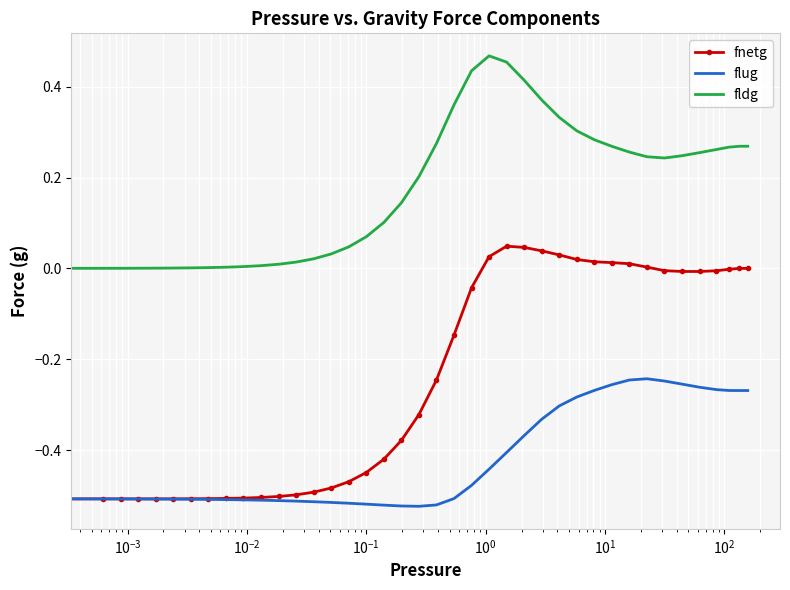

True or false: fldg and flug intersect in this chart.

False